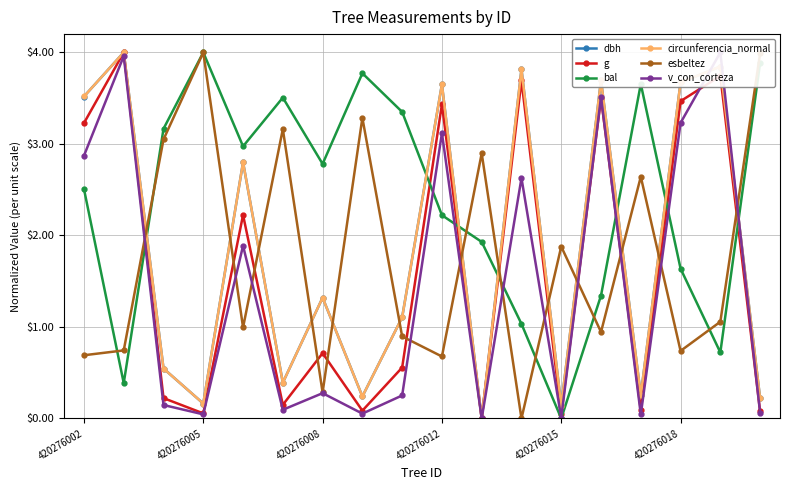

True or false: esbeltez and g intersect in this chart.

True